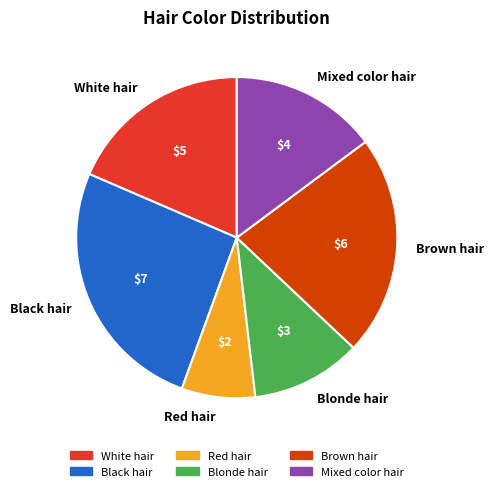

Is there a majority slice in this chart?

No